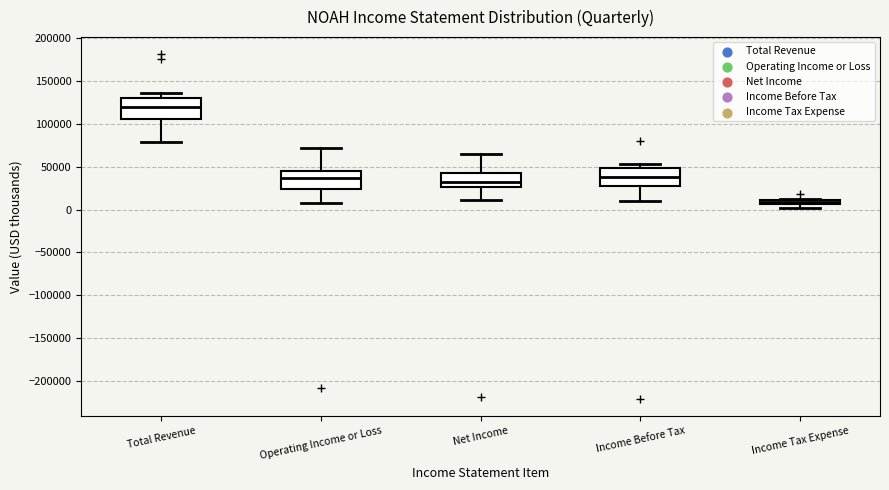

Where is the lower edge of the box for Net Income on the y-axis? The values are not printed on the chart, so give them approximately, as read against the axis.

25000